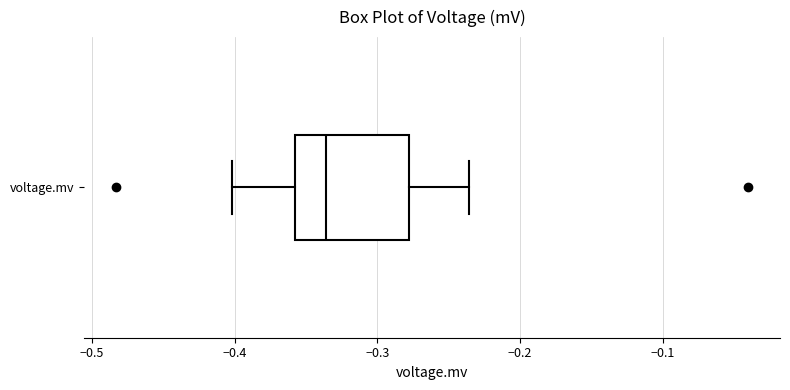

Where is the left edge of the box for voltage.mv on the x-axis? The values are not printed on the chart, so give them approximately, as read against the axis.

-0.36